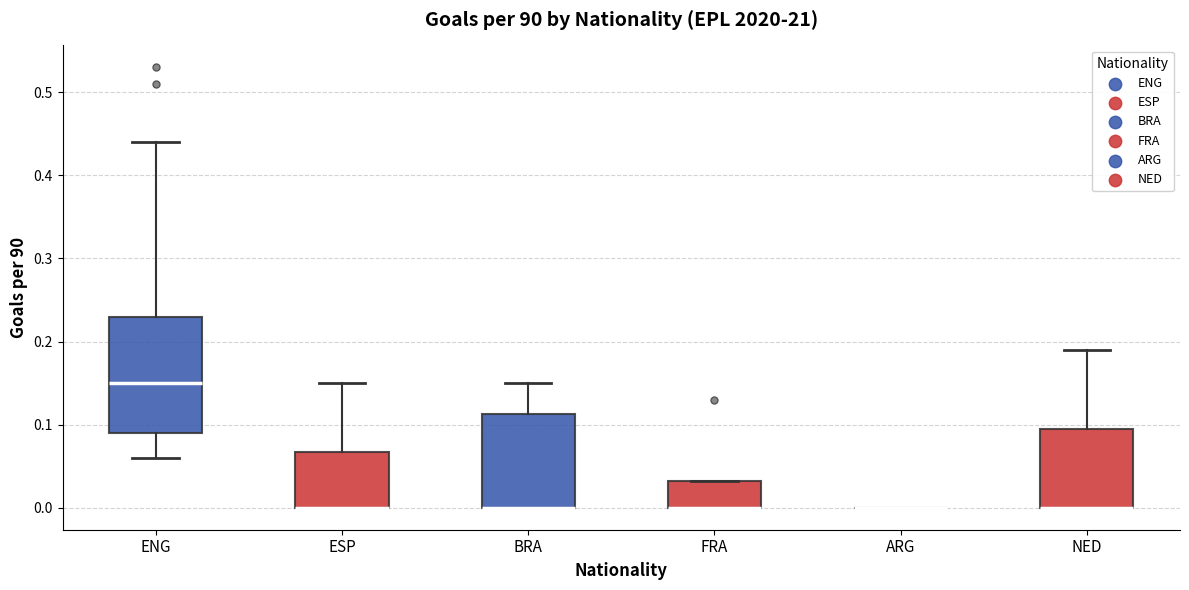

Where is the lower edge of the box for NED on the y-axis? The values are not printed on the chart, so give them approximately, as read against the axis.

0.00